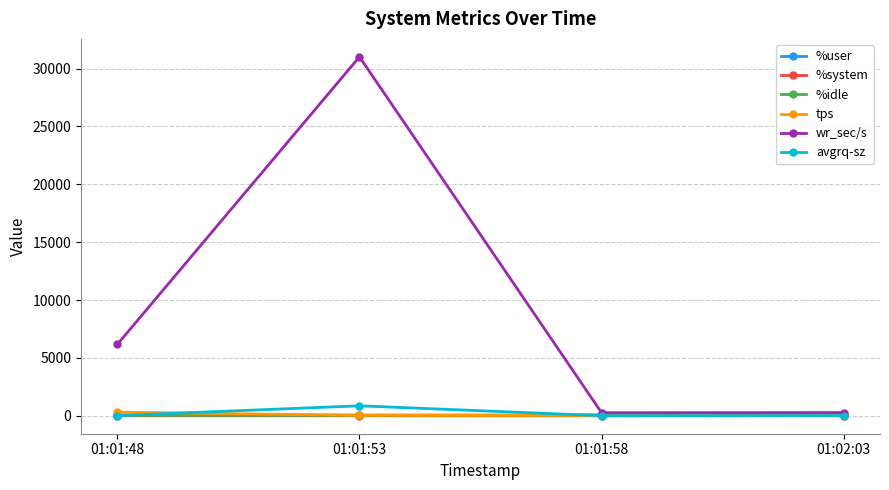

What is the label of the 1st point from the right?

01:02:03